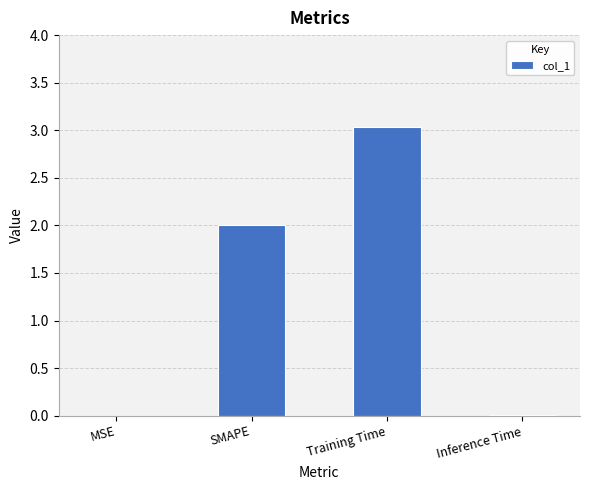

What is the sum of all values?

5.0